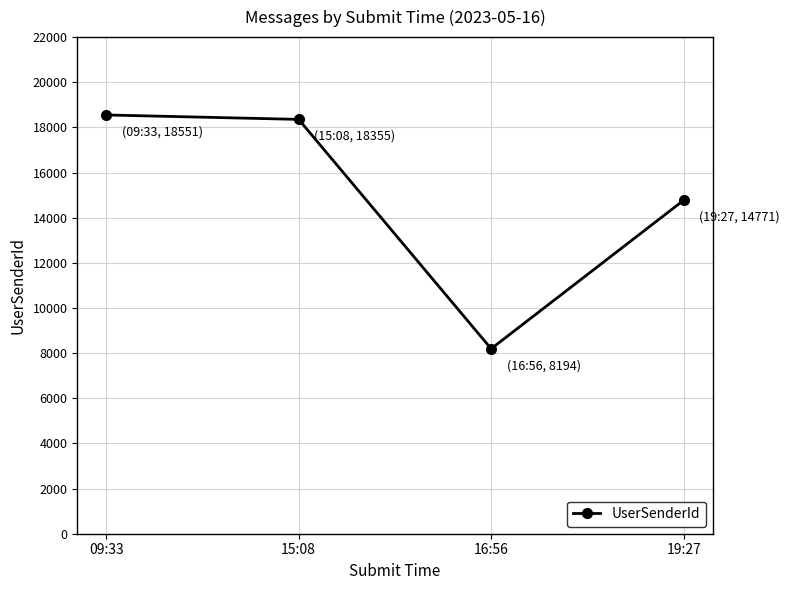

What is the ratio of the value at 16:56 to the value at 15:08?

0.4